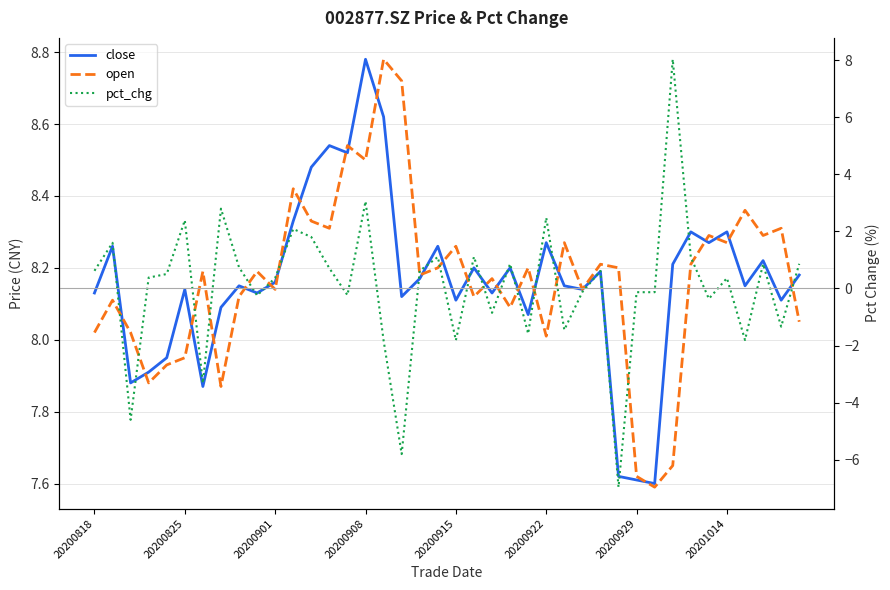

Read the open value at 37.

8.3